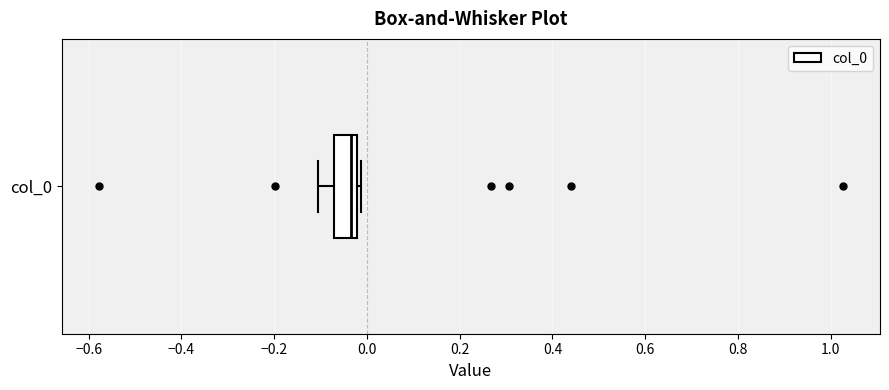

Where does the left whisker of the box for col_0 end on the x-axis? The values are not printed on the chart, so give them approximately, as read against the axis.

-0.10